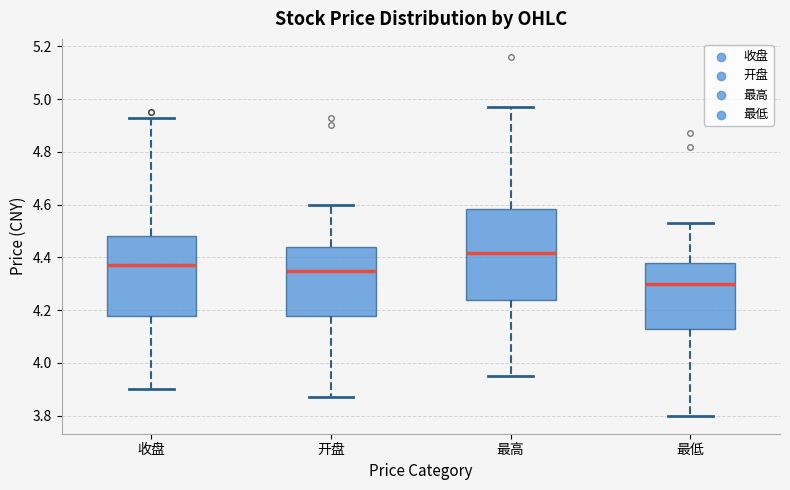

Reading left to right, transcribe this box plot: for each box, give where its median line is, the range the box spans, and where its two whiskers end, as read against the y-axis. The values are not printed on the chart, so give them approximately, as read against the axis.

收盘: median 4.38, box 4.18 to 4.48, whiskers 3.90 to 4.94
开盘: median 4.36, box 4.18 to 4.44, whiskers 3.88 to 4.60
最高: median 4.42, box 4.24 to 4.58, whiskers 3.96 to 4.98
最低: median 4.30, box 4.12 to 4.38, whiskers 3.80 to 4.54